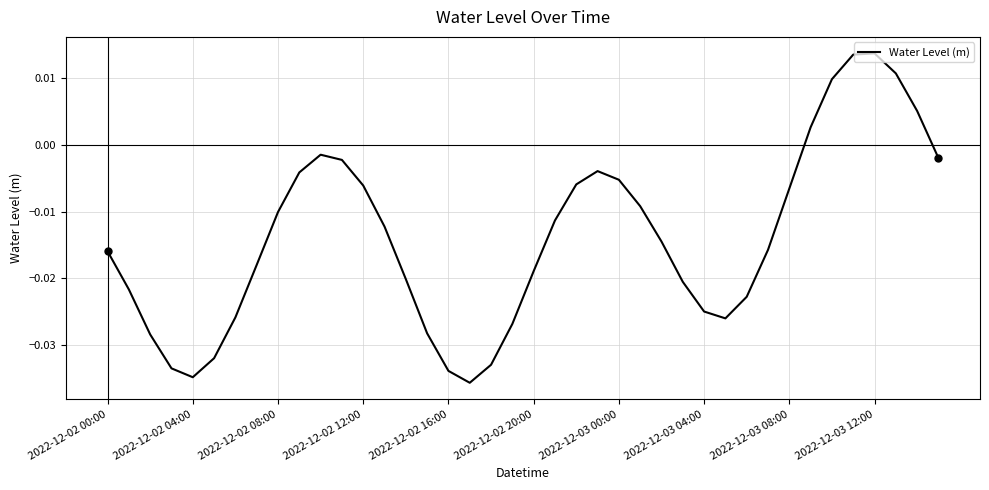

True or false: there are more than 2 points higher than both neighbors.

True